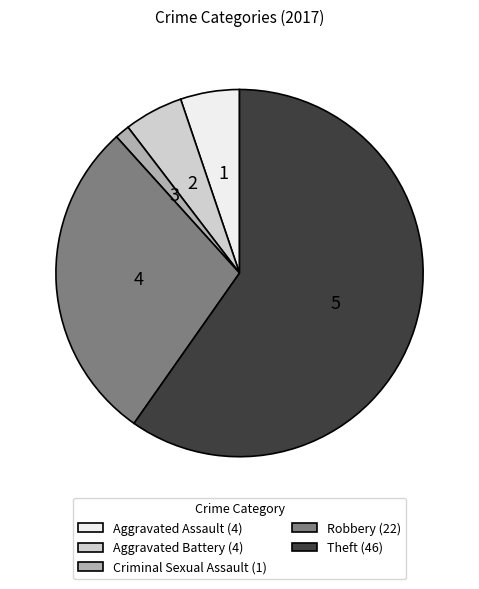

Which category accounts for the majority?

Theft